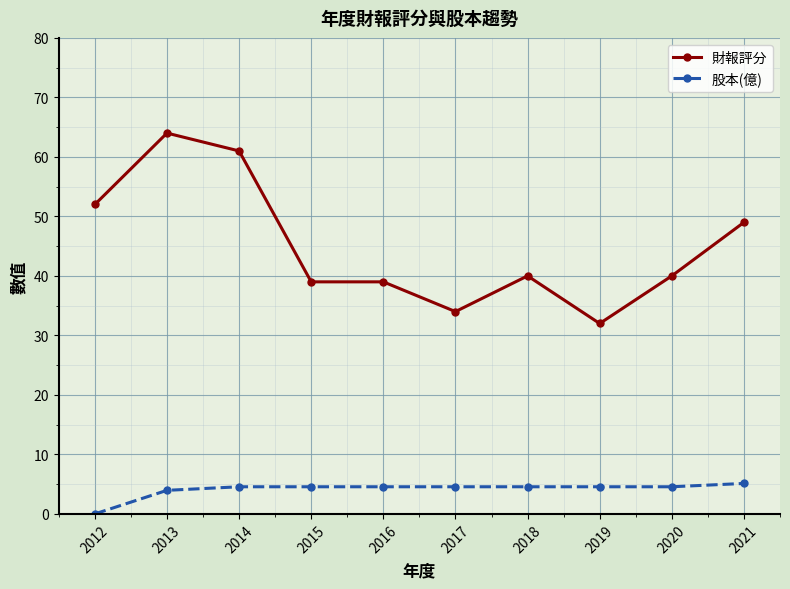

What is the approximate value of 股本(億) at 2017?

4.6